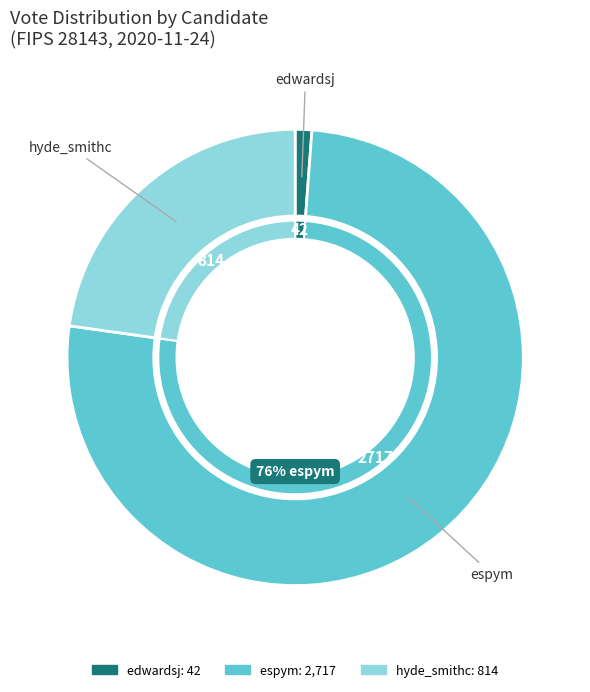

What is the largest slice in the pie chart?

espym